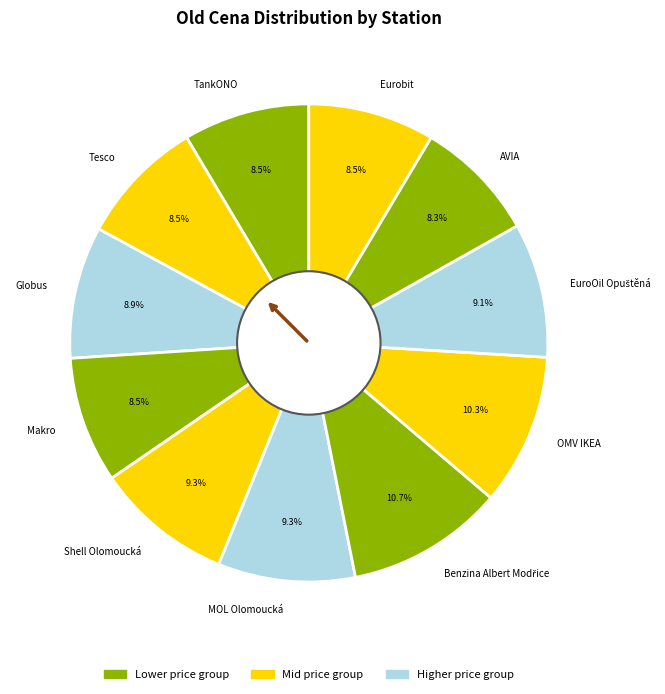

Is there any slice that represents more than half of the pie?

No